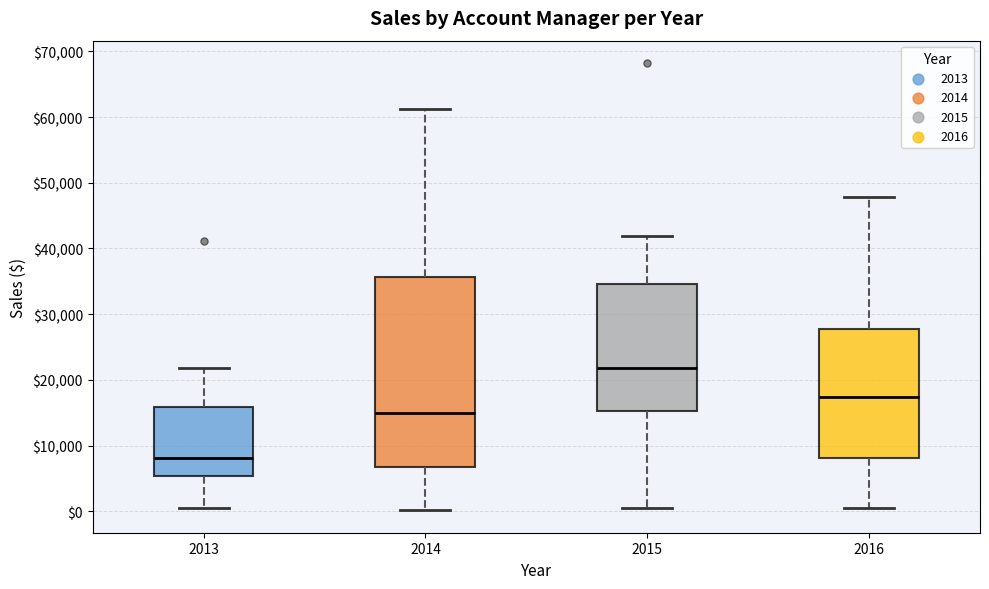

Which box has the lowest median line?

2013